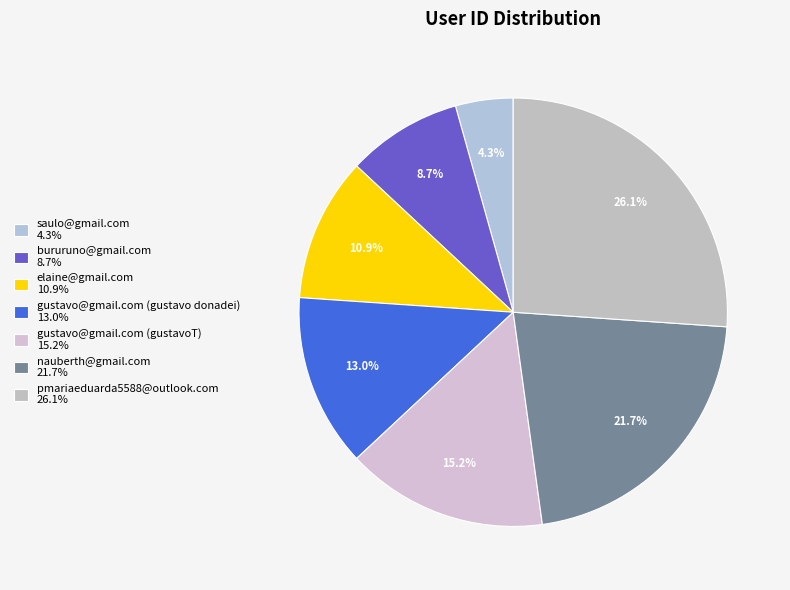

How many segments does this pie chart have?

7